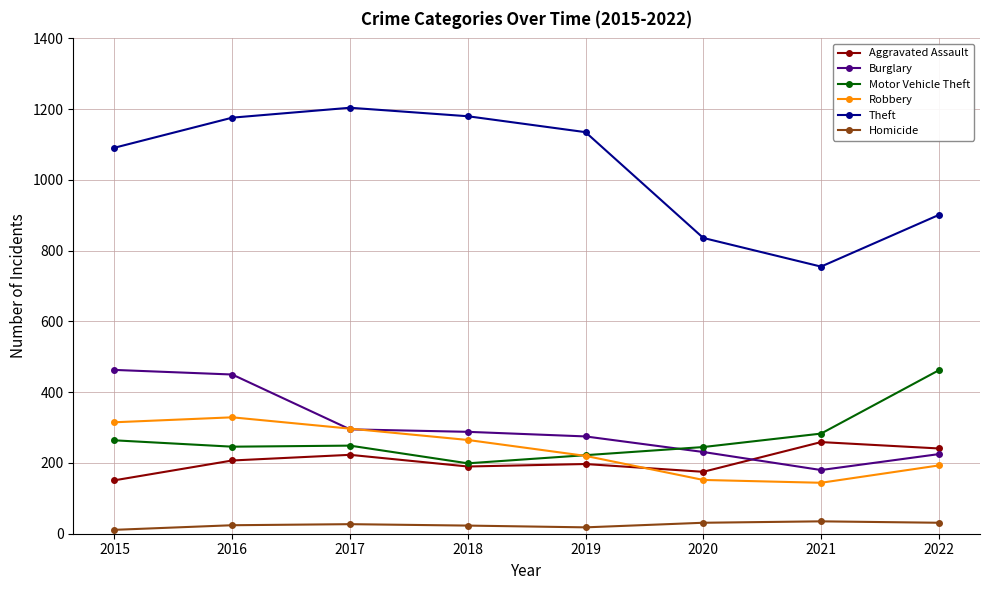

Between 2020 and 2022, which series saw the biggest shift?

Motor Vehicle Theft